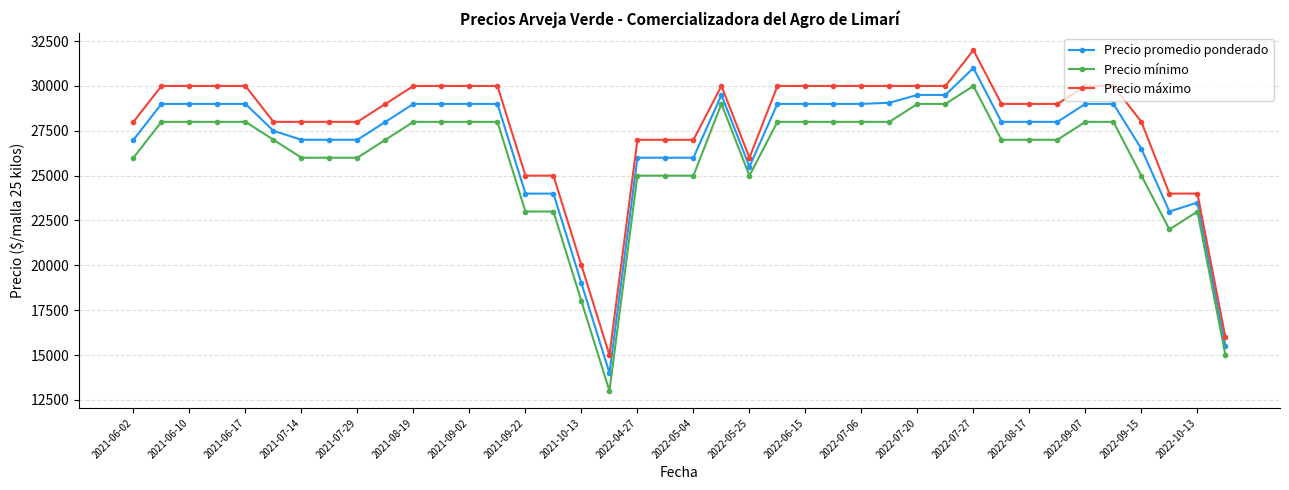

True or false: Precio promedio ponderado and Precio mínimo cross at least once.

False